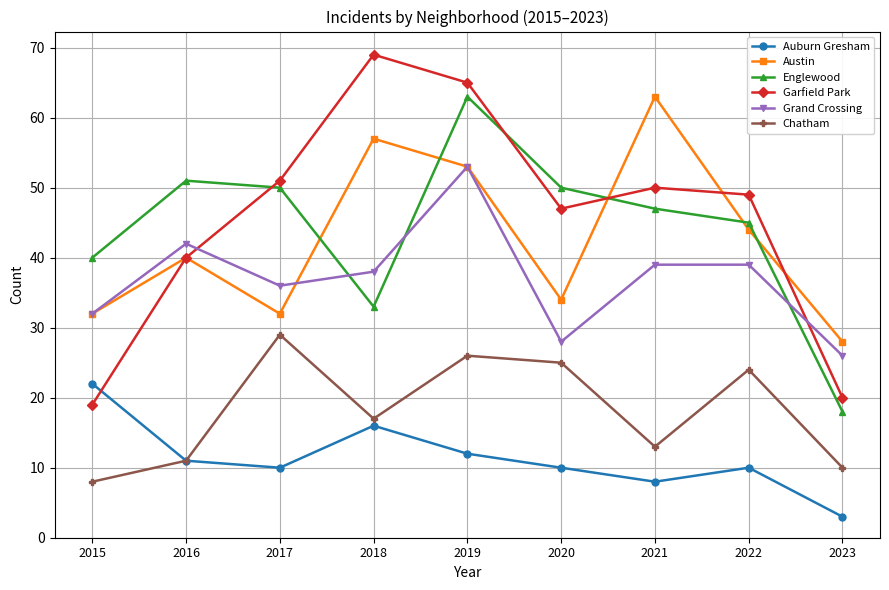

True or false: Englewood has a value of 25 at 2023.

False